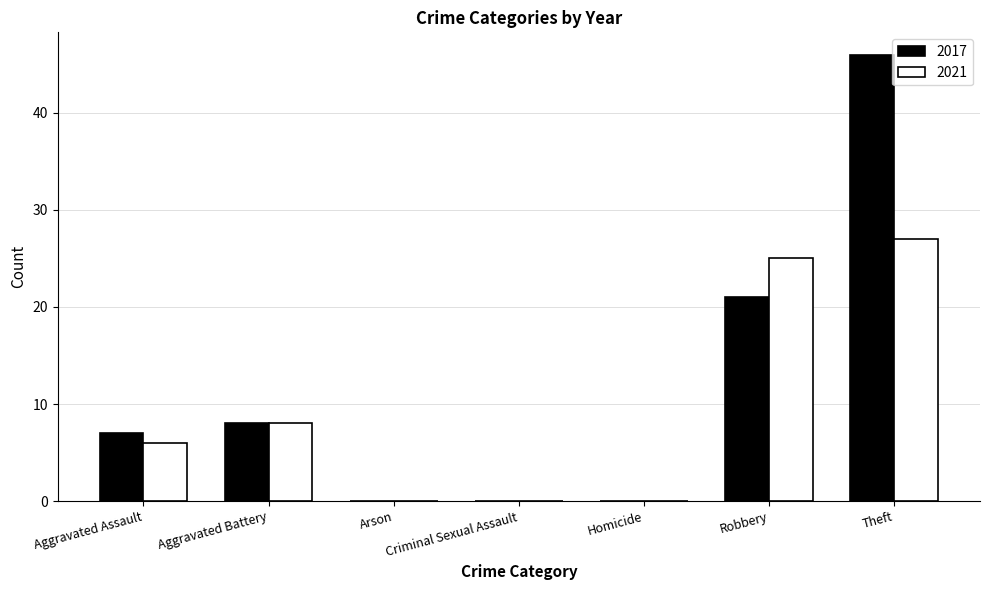

Is it true that 2017 equals 72 at Theft?

False